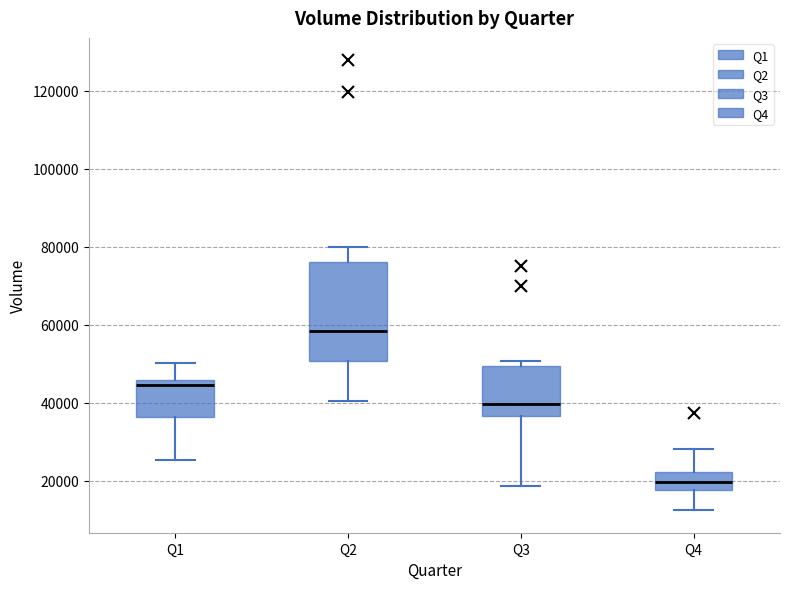

Reading left to right, transcribe this box plot: for each box, give where its median line is, the range the box spans, and where its two whiskers end, as read against the y-axis. The values are not printed on the chart, so give them approximately, as read against the axis.

Q1: median 44000, box 36000 to 46000, whiskers 26000 to 50000
Q2: median 58000, box 50000 to 76000, whiskers 40000 to 80000
Q3: median 40000, box 36000 to 50000, whiskers 18000 to 50000 (just above the box's upper edge)
Q4: median 20000, box 18000 to 22000, whiskers 12000 to 28000